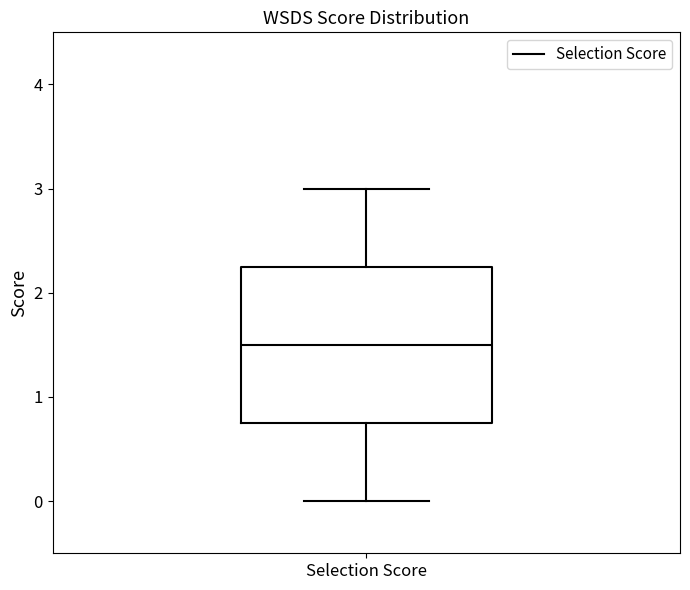

Transcribe this box plot: give where the median line is, the range the box spans, and where the two whiskers end, as read against the y-axis. The values are not printed on the chart, so give them approximately, as read against the axis.

median 1.5, box 0.8 to 2.3, whiskers 0.0 to 3.0